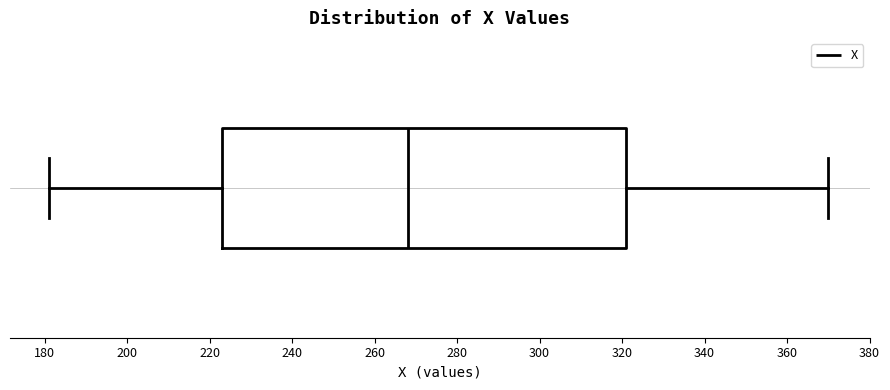

Where is the right edge of the box on the x-axis? The values are not printed on the chart, so give them approximately, as read against the axis.

322